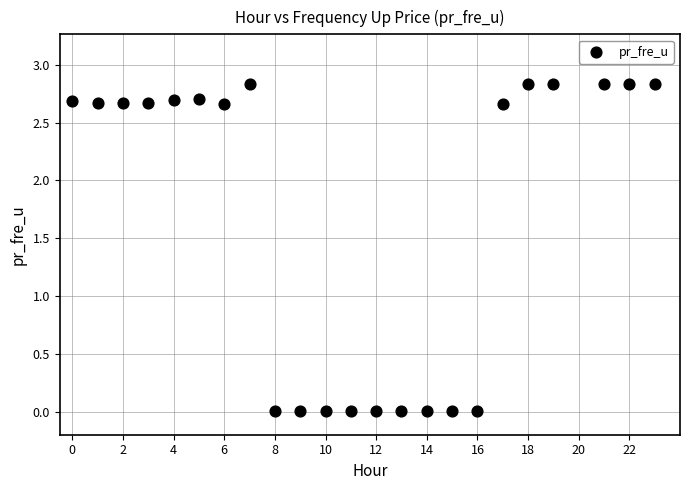

What is the range of X values (max minus min)?

23.0